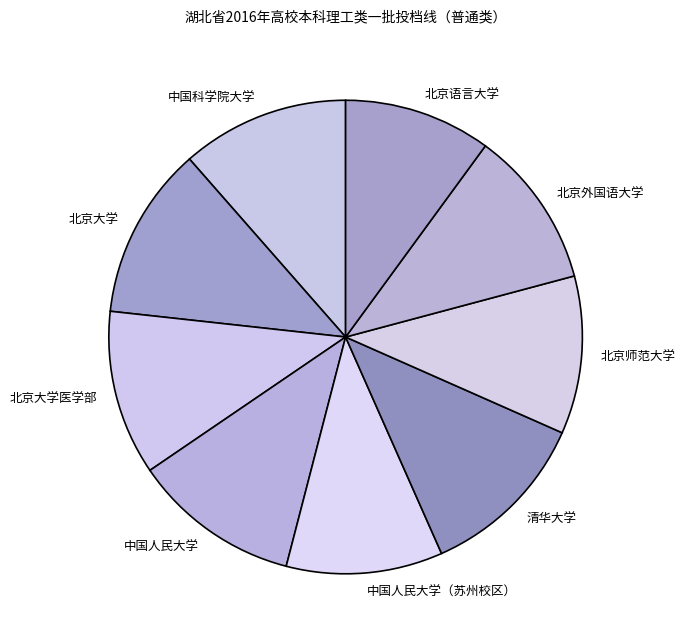

Which has a higher value, 北京语言大学 or 中国人民大学?

中国人民大学